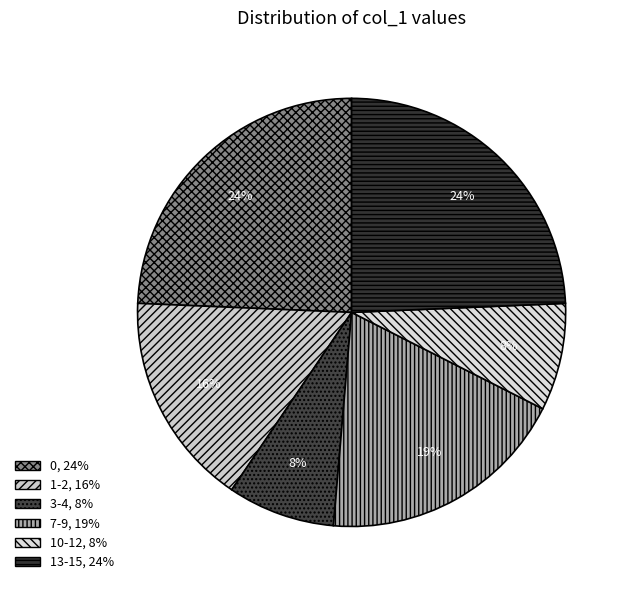

To the nearest percent, what is the difference between the largest and smallest slice percentages?

16%